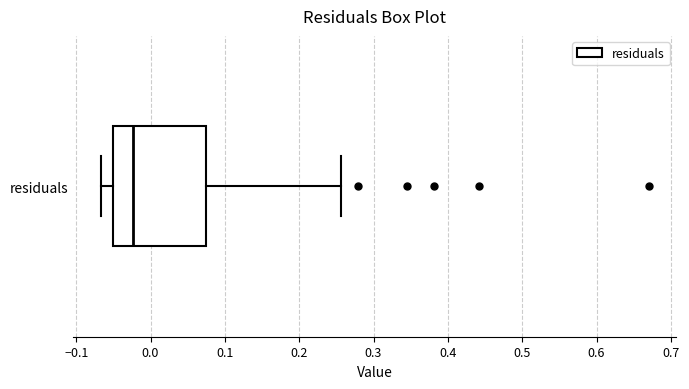

Read this box plot against the x-axis: the position of the median line, the range covered by the box, and the ends of both whiskers. The values are not printed on the chart, so give them approximately, as read against the axis.

median -0.02, box -0.05 to 0.08, whiskers -0.07 to 0.26